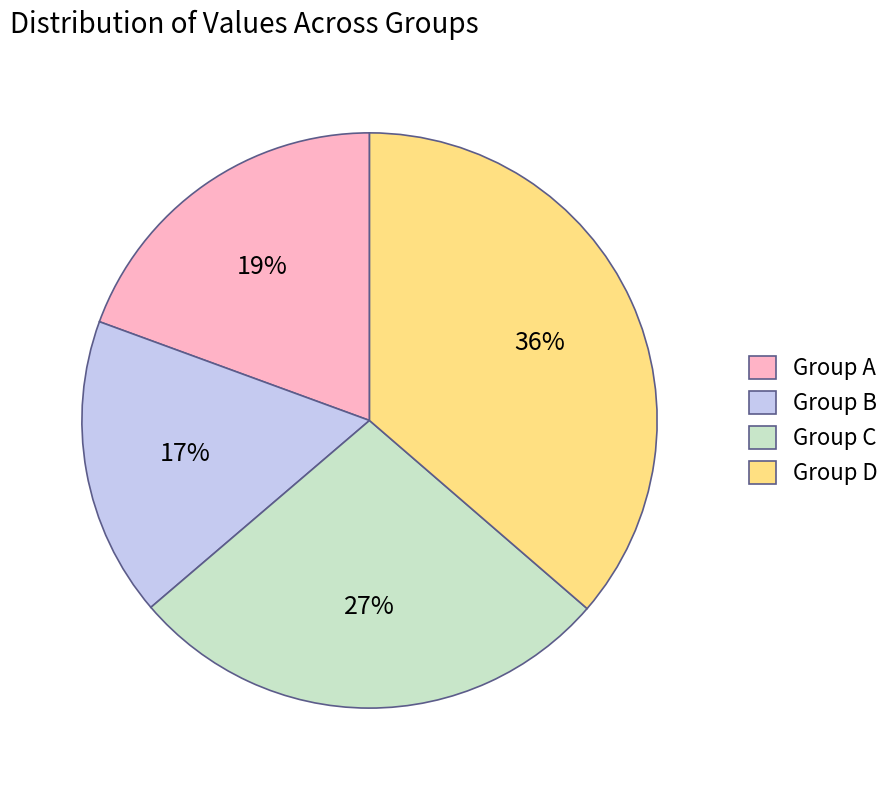

Which category has the smallest portion of the pie?

Group B